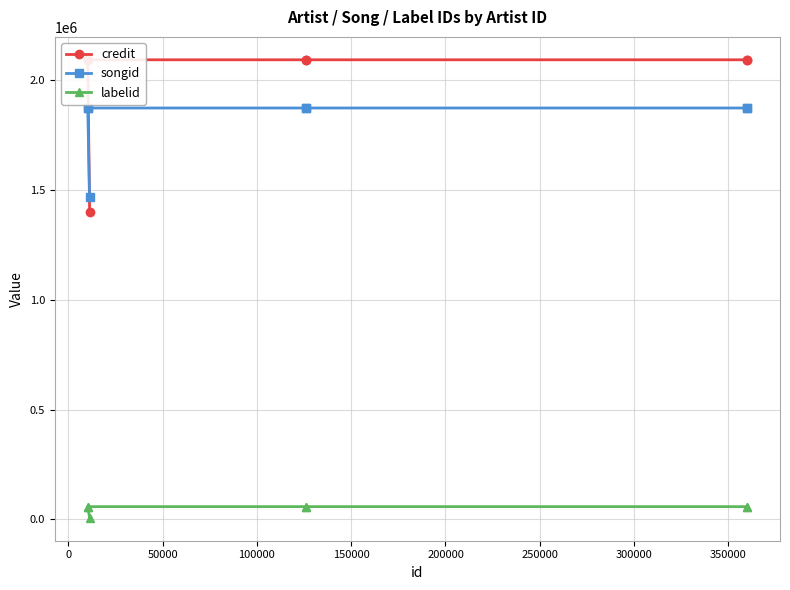

At 250000, list the series in order from largest to smallest.

credit, songid, labelid